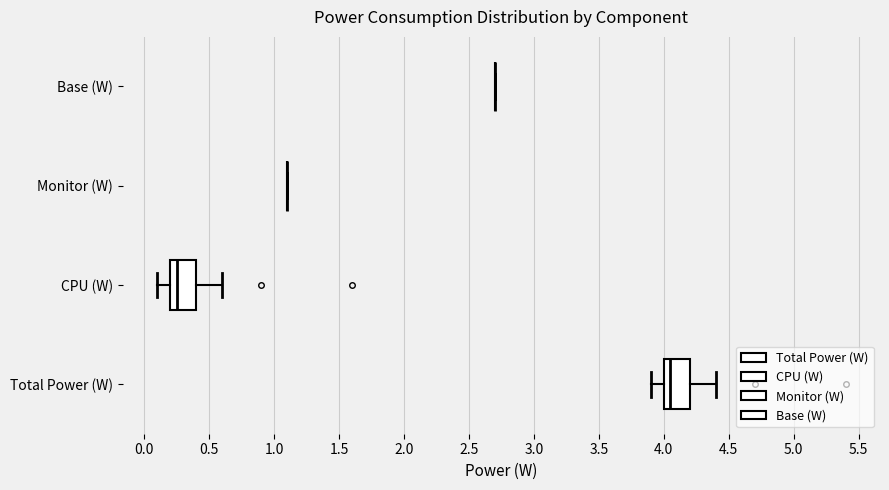

Where does the left whisker of the box for CPU (W) end on the x-axis? The values are not printed on the chart, so give them approximately, as read against the axis.

0.10